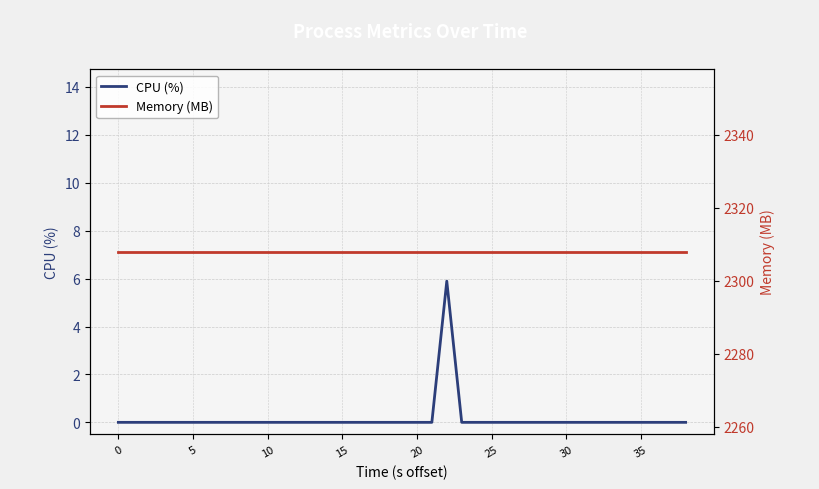

Reading left to right, transcribe all the data shown in this chart.

CPU (%): 0.0	0.0	0.0	0.0	0.0	0.0	0.0	0.0	0.0	0.0	0.0	0.0	0.0	0.0	0.0	0.0	0.0	0.0	0.0	0.0	0.0	0.0	5.9	0.0	0.0	0.0	0.0	0.0	0.0	0.0	0.0	0.0	0.0	0.0	0.0	0.0	0.0	0.0	0.0	0.0
Memory (MB): 2308.0	2308.0	2308.0	2308.0	2308.0	2308.0	2308.0	2308.0	2308.0	2308.0	2308.0	2308.0	2308.0	2308.0	2308.0	2308.0	2308.0	2308.0	2308.0	2308.0	2308.0	2308.0	2308.0	2308.0	2308.0	2308.0	2308.0	2308.0	2308.0	2308.0	2308.0	2308.0	2308.0	2308.0	2308.0	2308.0	2308.0	2308.0	2308.0	2308.0